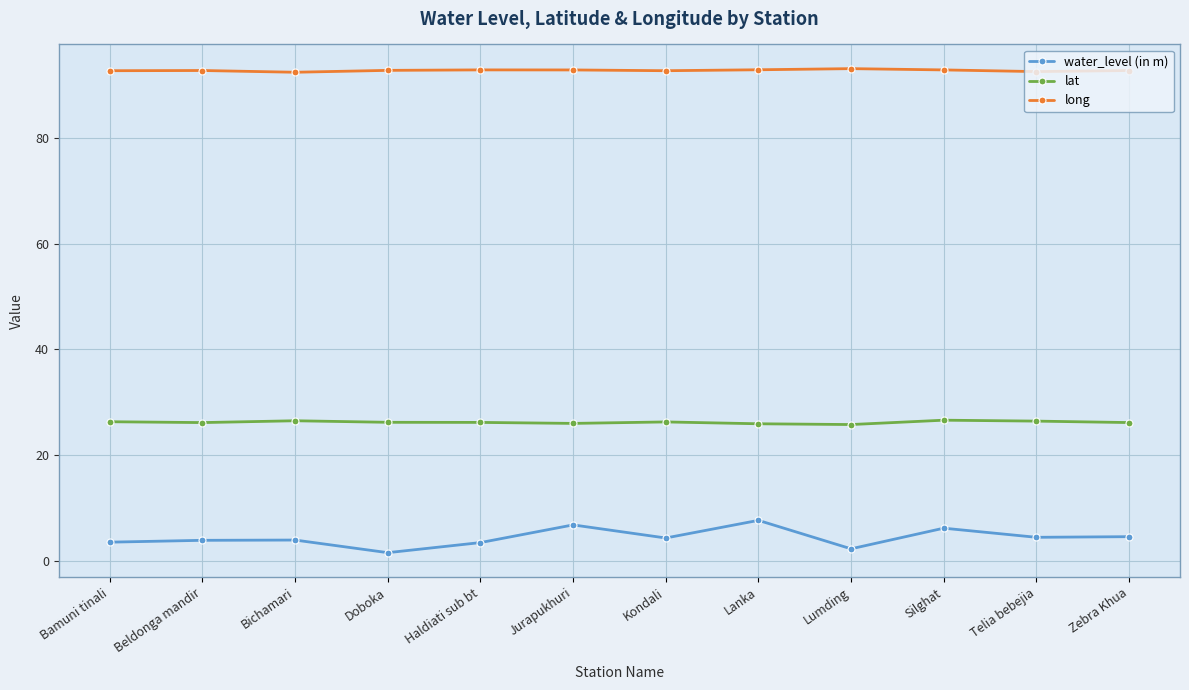

List the series in order of their peak value, highest first.

long, lat, water_level (in m)